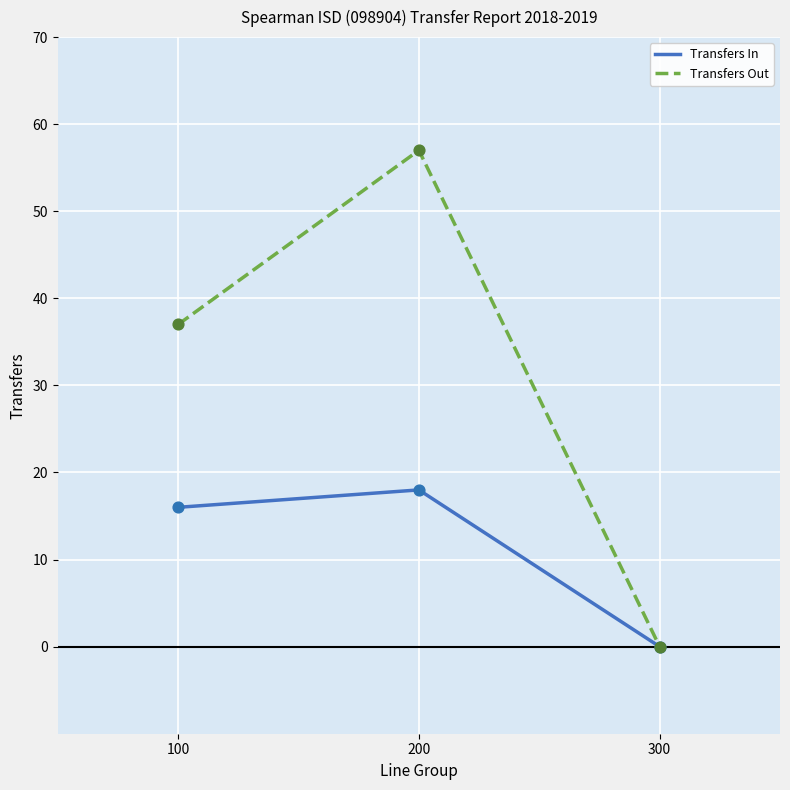

What are all the series names shown in the legend?

Transfers In, Transfers Out